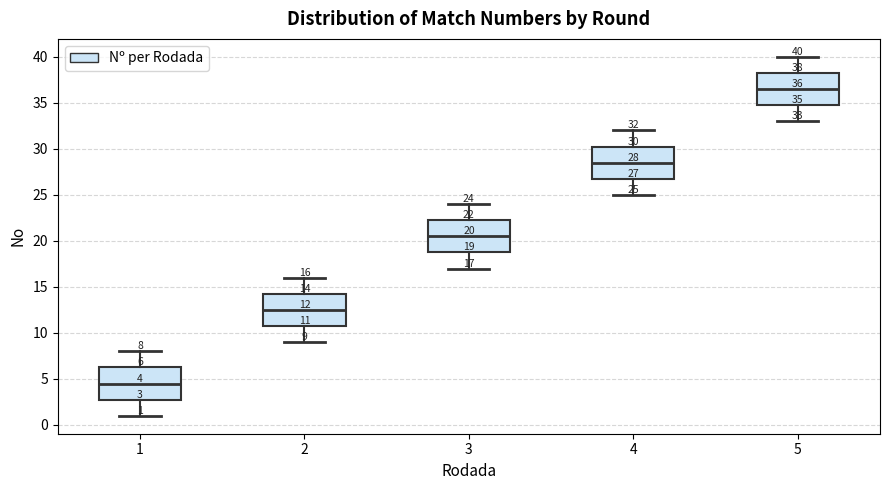

Which box's median line is the highest?

5